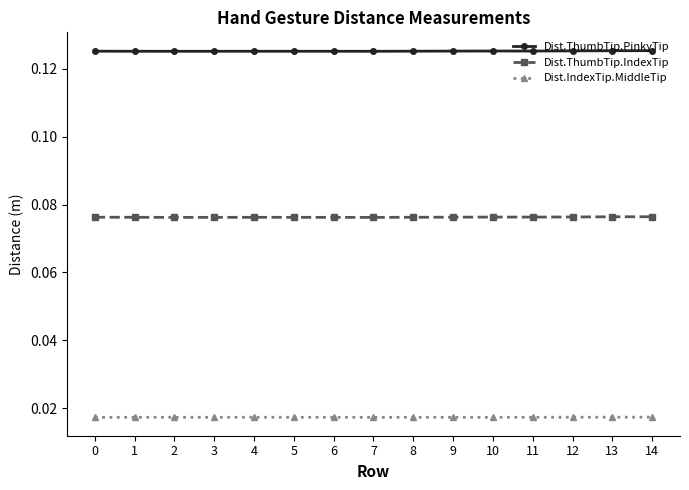

How many distinct data groups are displayed?

3